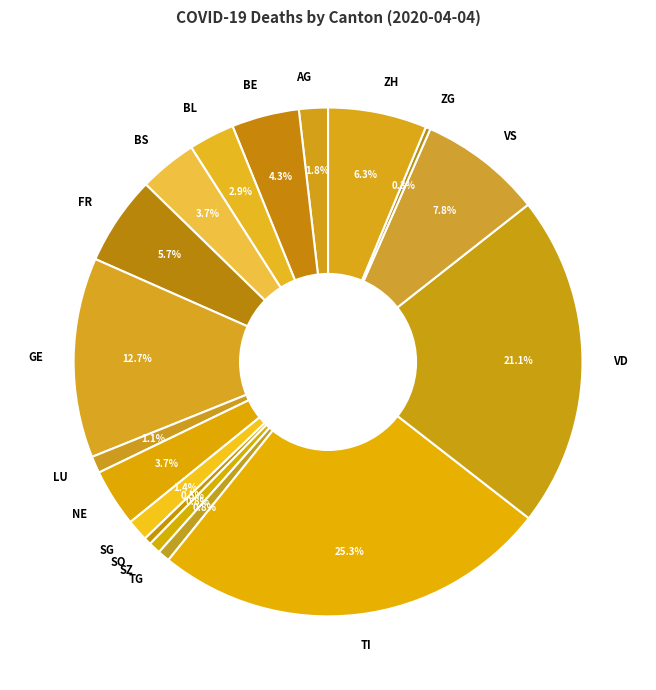

Which slice is the largest?

TI